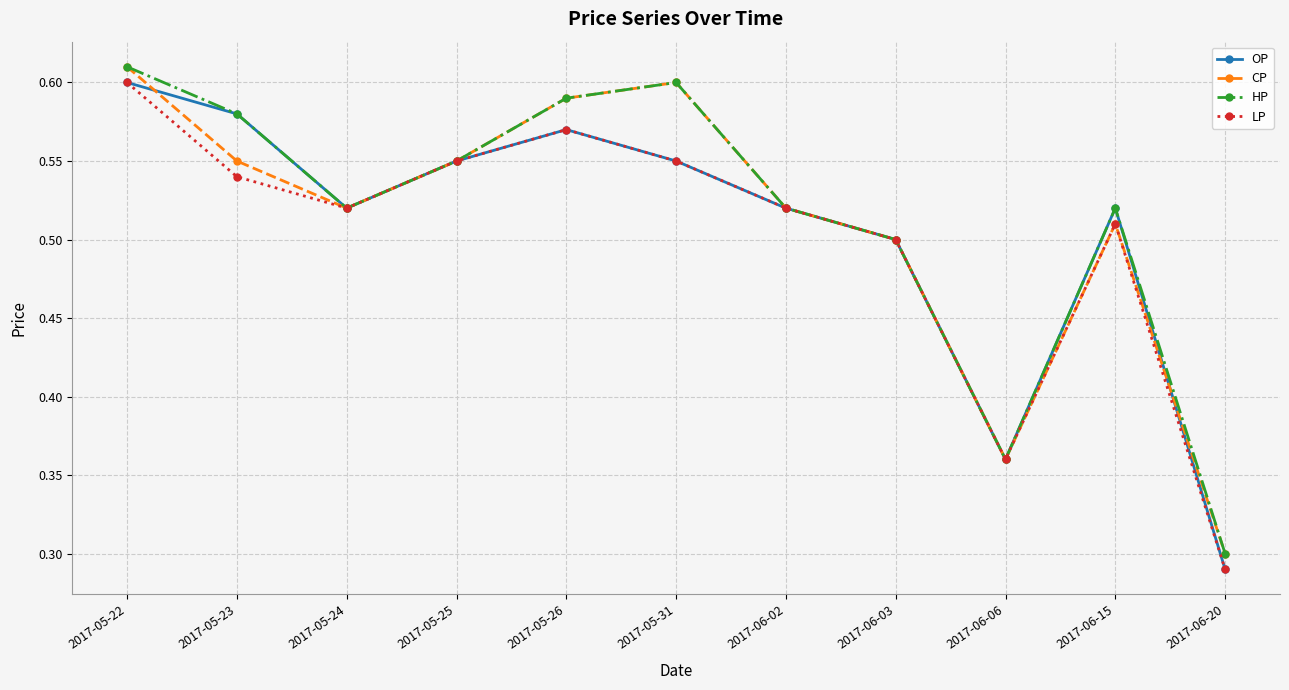

What is the label of the 8th point from the left?

2017-06-03